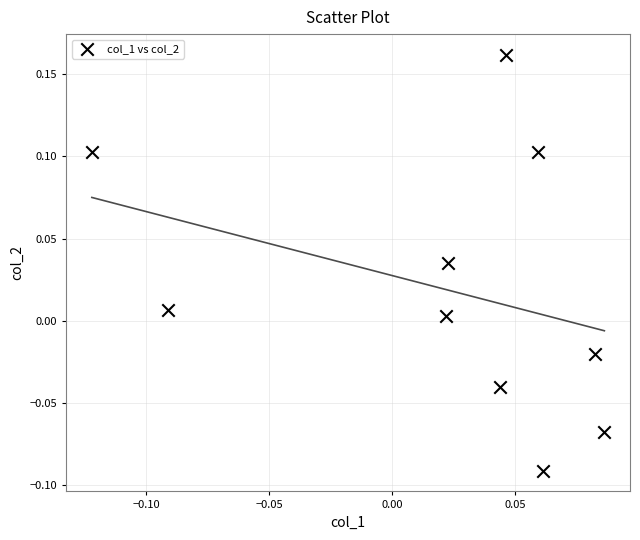

What is the range of Y values (max minus min)?

0.3